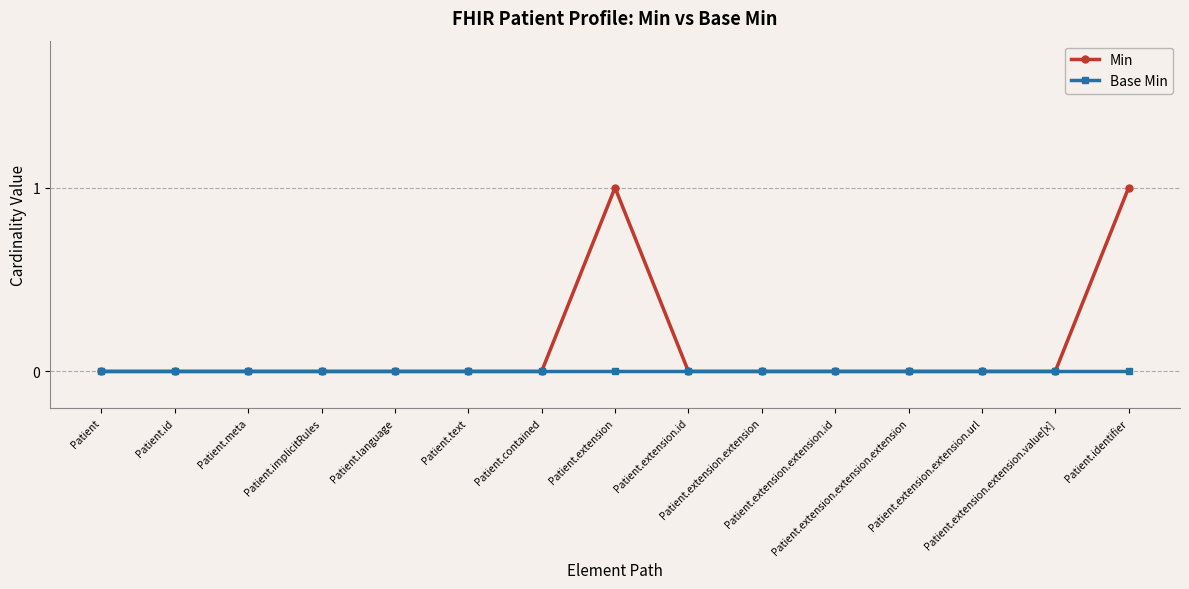

Is it true that Min equals 0 at Patient.language?

True